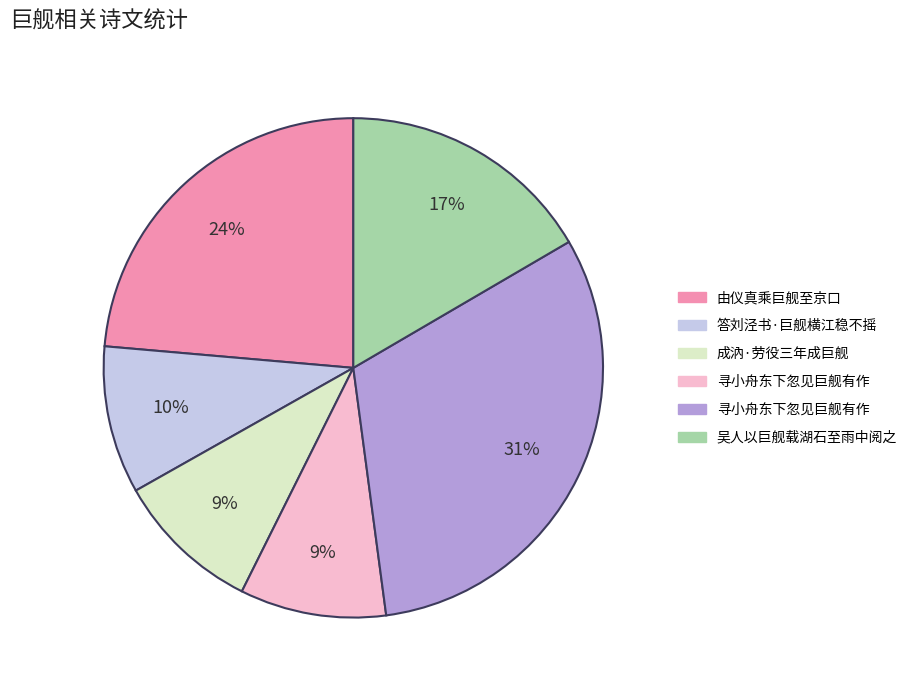

To the nearest percent, what is the average slice percentage?

17%